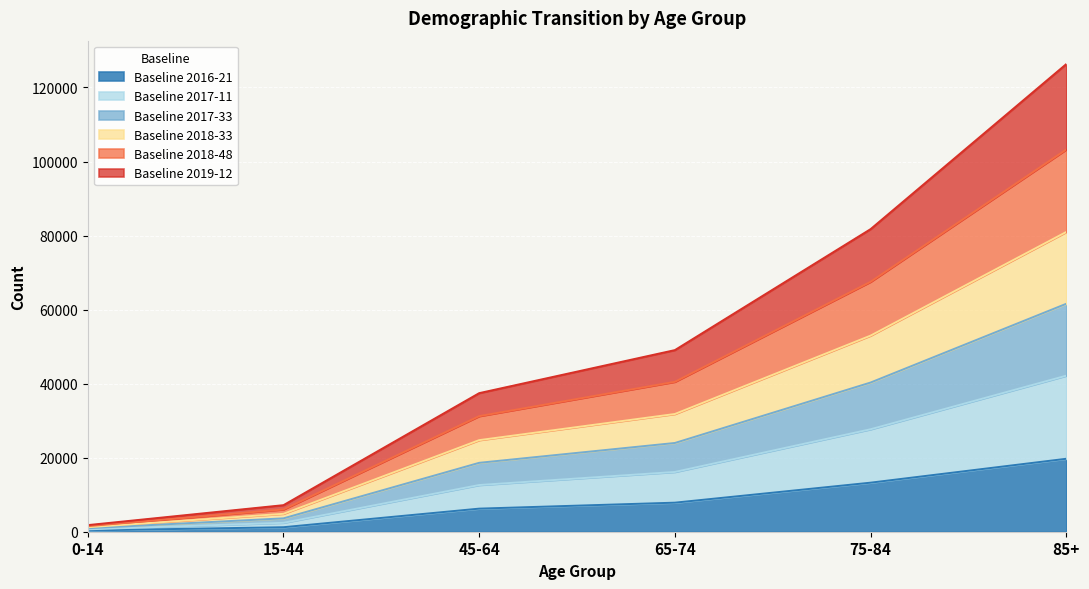

What position from the right is 65-74?

3